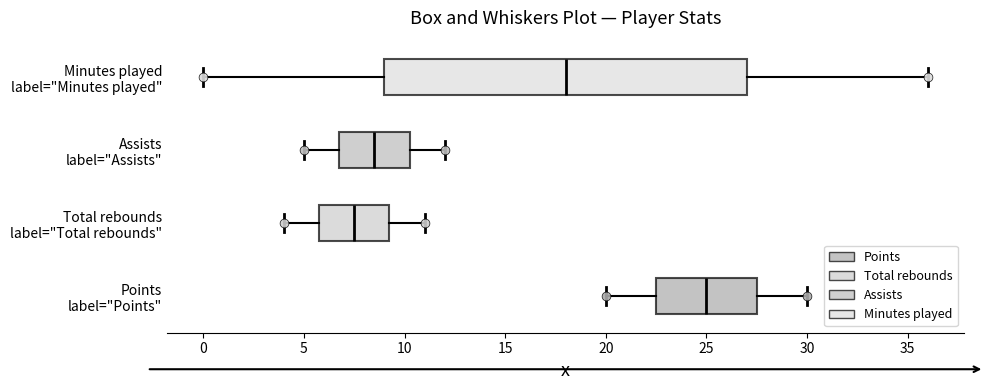

Reading bottom to top, read every box against the x-axis: the position of its median line, the range the box covers, and the ends of its whiskers. The values are not printed on the chart, so give them approximately, as read against the axis.

Points label="Points": median 25.0, box 22.5 to 27.5, whiskers 20.0 to 30.0
Total rebounds label="Total rebounds": median 7.5, box 6.0 to 9.5, whiskers 4.0 to 11.0
Assists label="Assists": median 8.5, box 7.0 to 10.5, whiskers 5.0 to 12.0
Minutes played label="Minutes played": median 18.0, box 9.0 to 27.0, whiskers 0.0 to 36.0